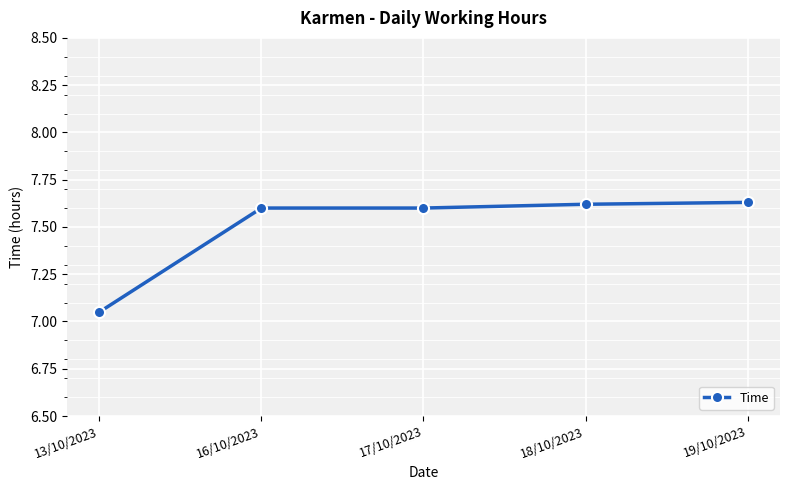

Which category has the lowest value across all series?

13/10/2023